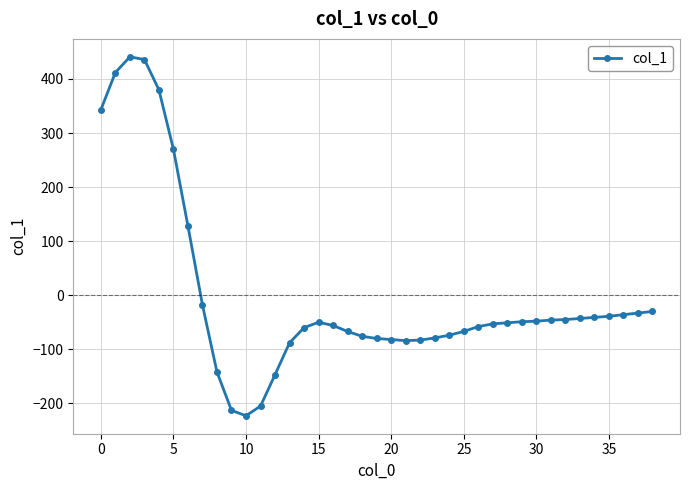

Is this an area chart (filled region under the line)?

No